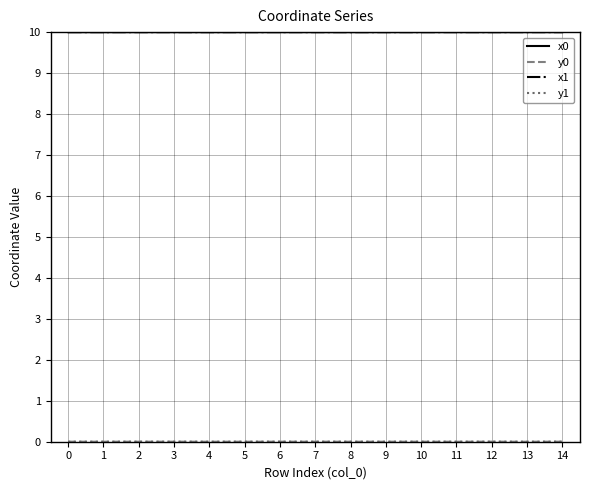

What is the greatest value displayed?

10.0